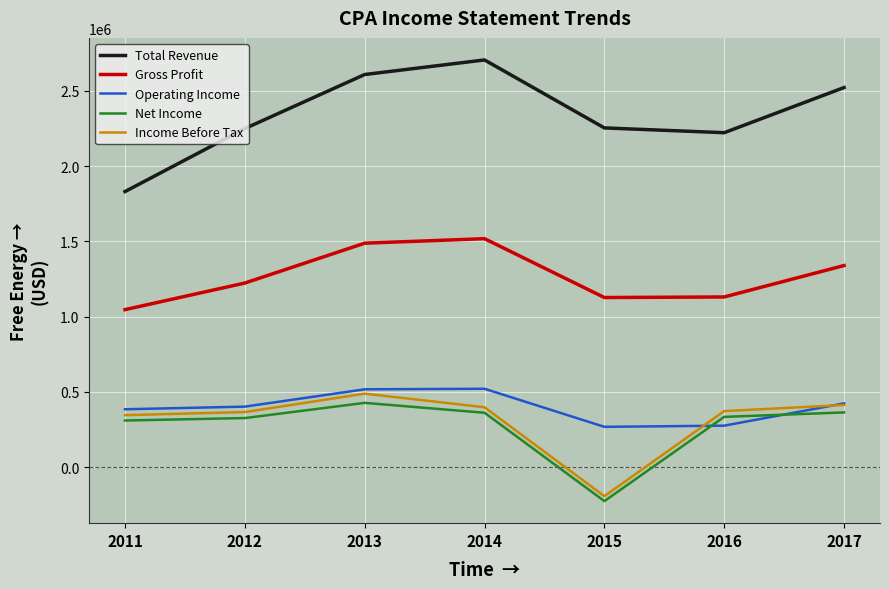

Which series has the largest total across all categories?

Total Revenue